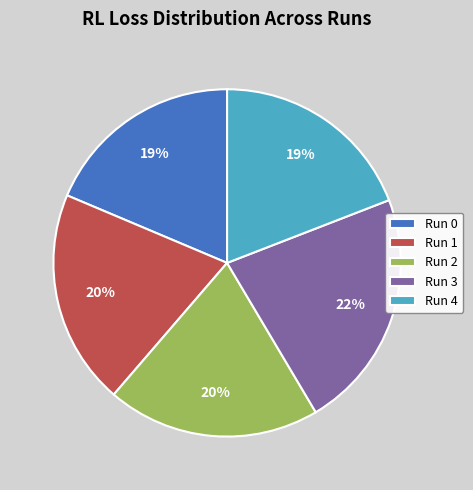

To the nearest percent, what is the difference between the Run 1 and Run 3 slice percentages?

2%